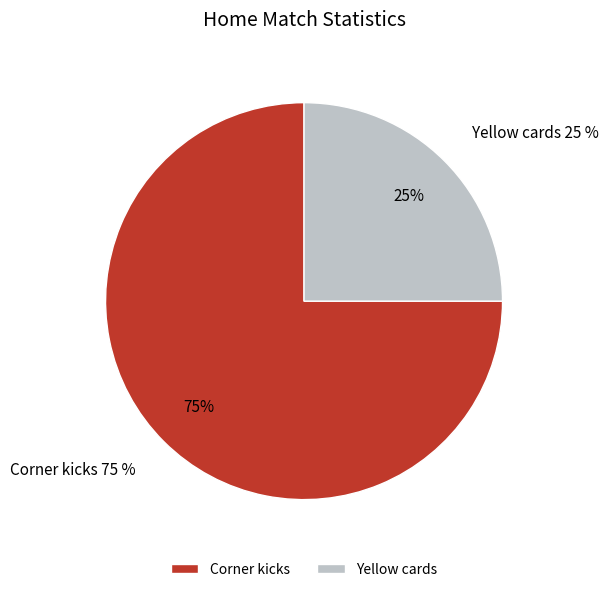

Is it true that Yellow cards is 14% of the pie?

False